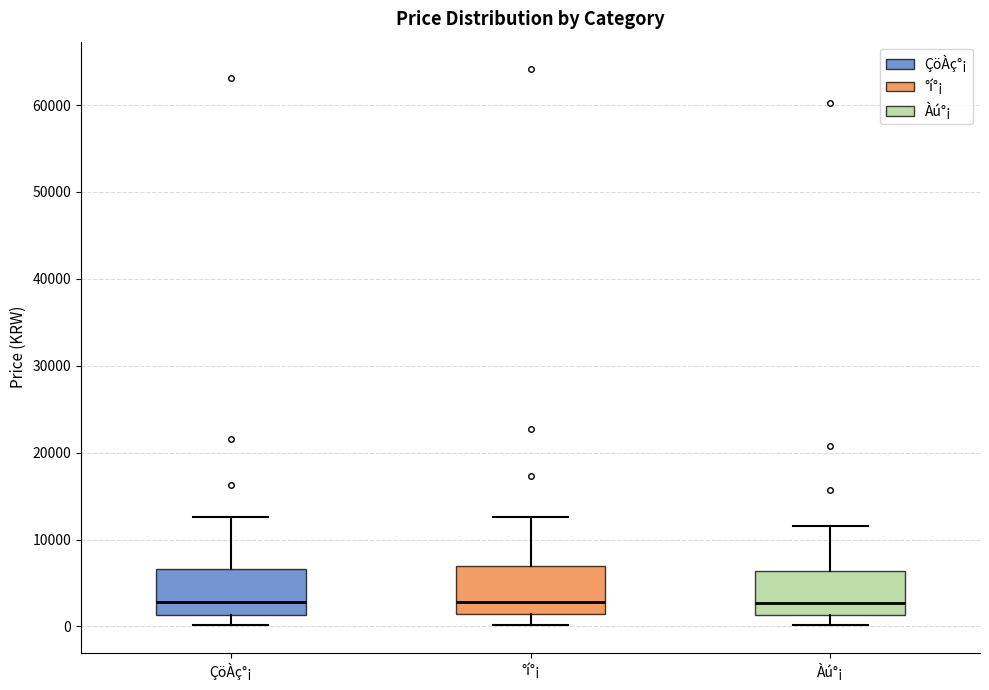

Reading left to right, read every box against the y-axis: the position of its median line, the range the box covers, and the ends of its whiskers. The values are not printed on the chart, so give them approximately, as read against the axis.

ÇöÀç°¡: median 3000, box 1000 to 7000, whiskers 0 to 13000
°í°¡: median 3000, box 1000 to 7000, whiskers 0 to 13000
Àú°¡: median 3000, box 1000 to 6000, whiskers 0 to 12000